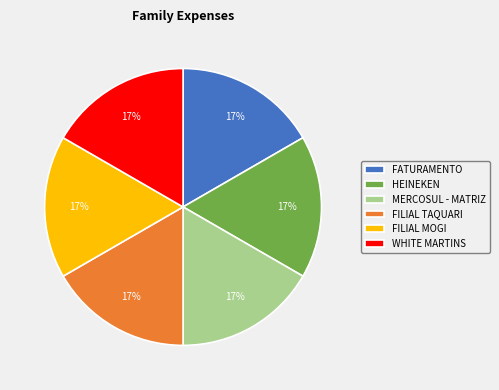

Approximately how many times larger is the value at FILIAL MOGI compared to MERCOSUL - MATRIZ?

1.0